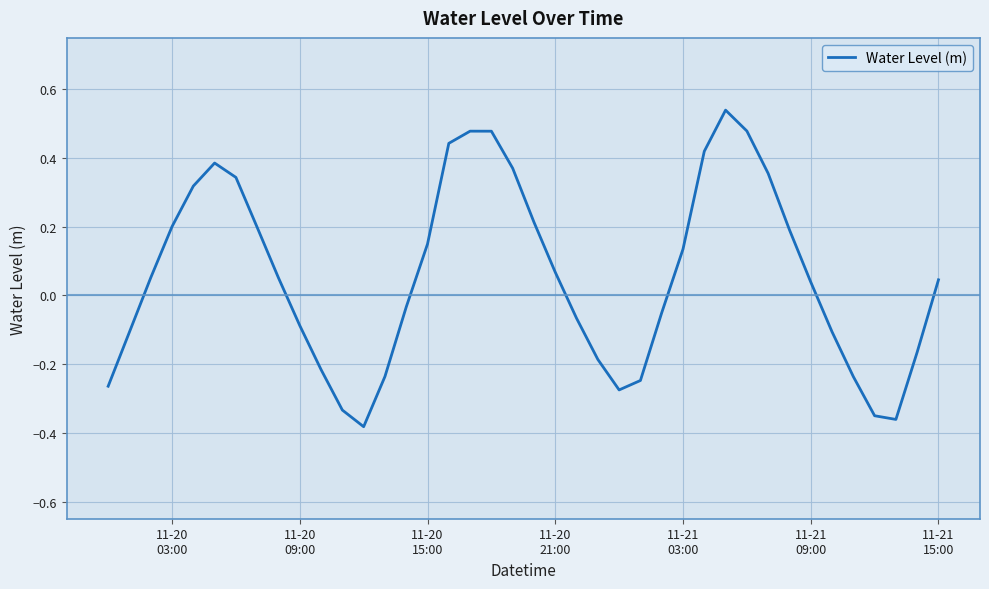

How many interior local valleys (lower than both neighbors) does the data have?

3